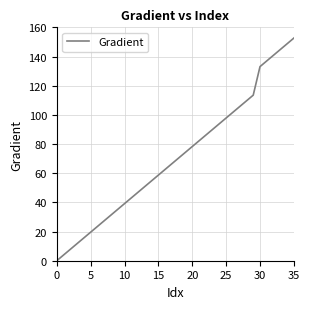

What is the greatest value displayed?

152.6